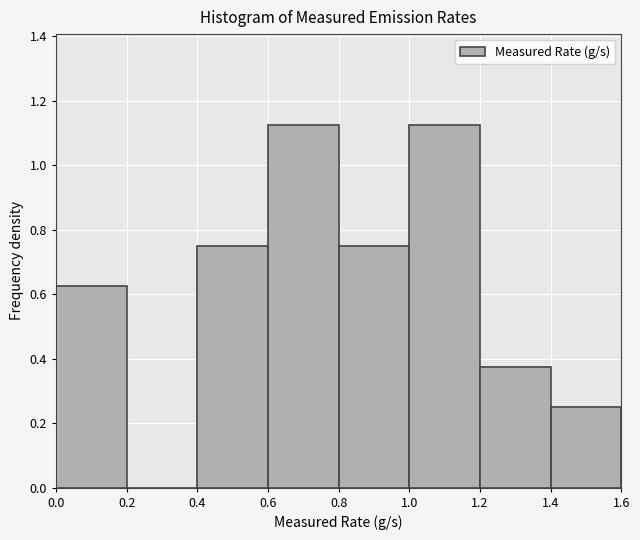

Reading left to right, list every bar in this chart as the range it spans on the x-axis followed by its height. The values are not printed on the chart, so give them approximately, as read against the axis.

0.0 to 0.2: 0.62
0.2 to 0.4: 0
0.4 to 0.6: 0.76
0.6 to 0.8: 1.12
0.8 to 1.0: 0.76
1.0 to 1.2: 1.12
1.2 to 1.4: 0.38
1.4 to 1.6: 0.26